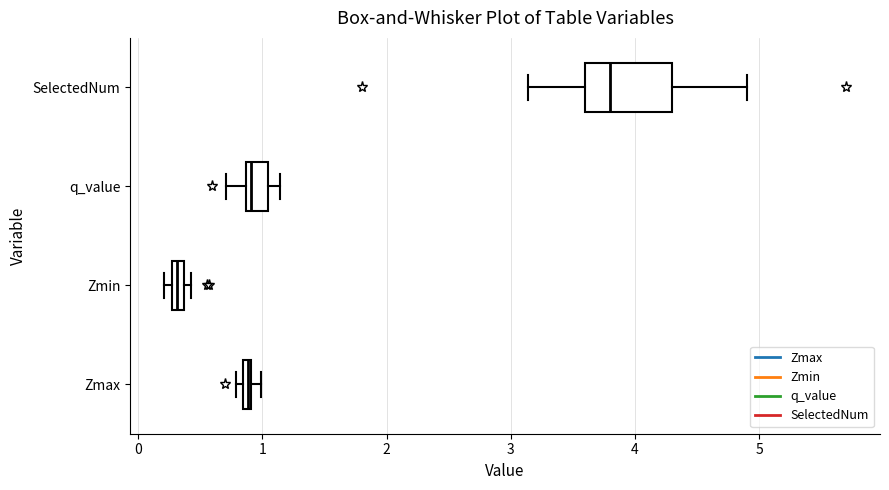

Which box's median line is the furthest to the left?

Zmin